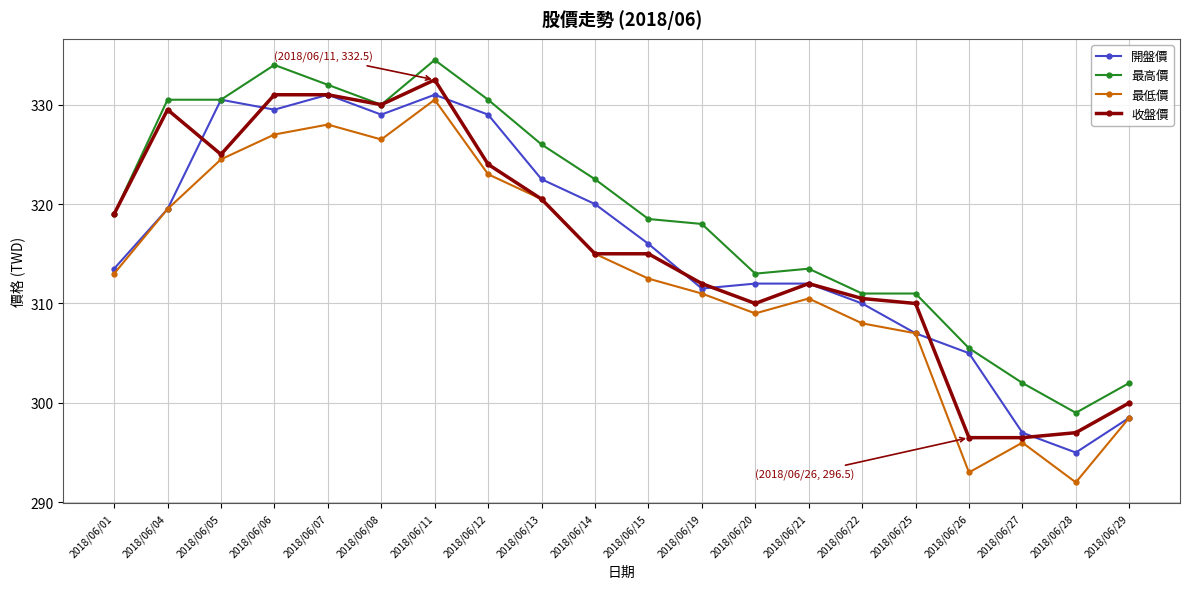

What is the difference between the maximum and second lowest values in the 開盤價 series?

34.0